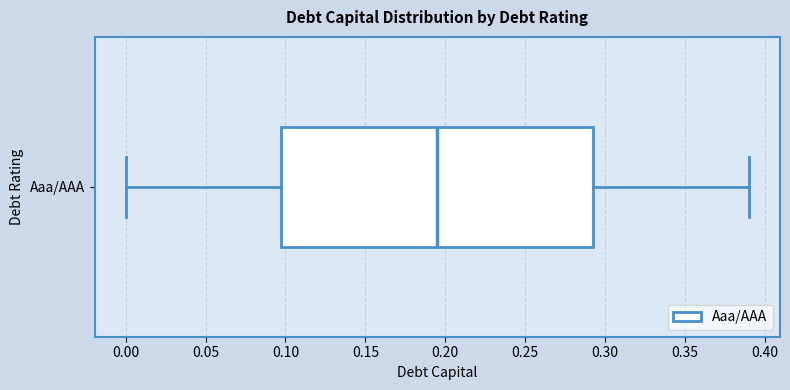

Transcribe this box plot: give where the median line is, the range the box spans, and where the two whiskers end, as read against the x-axis. The values are not printed on the chart, so give them approximately, as read against the axis.

median 0.195, box 0.100 to 0.295, whiskers 0.000 to 0.390